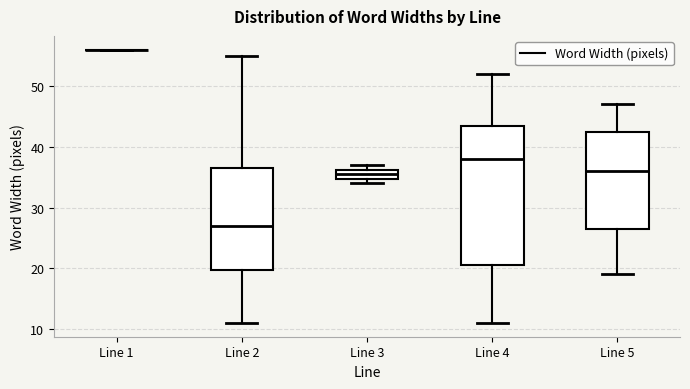

Reading left to right, transcribe this box plot: for each box, give where its median line is, the range the box spans, and where its two whiskers end, as read against the y-axis. The values are not printed on the chart, so give them approximately, as read against the axis.

Line 1: box collapsed to a line at 56, whiskers 56 to 56
Line 2: median 27, box 20 to 37, whiskers 11 to 55
Line 3: median 36 (inside the box), box 35 to 36, whiskers 34 to 37
Line 4: median 38, box 21 to 44, whiskers 11 to 52
Line 5: median 36, box 27 to 43, whiskers 19 to 47